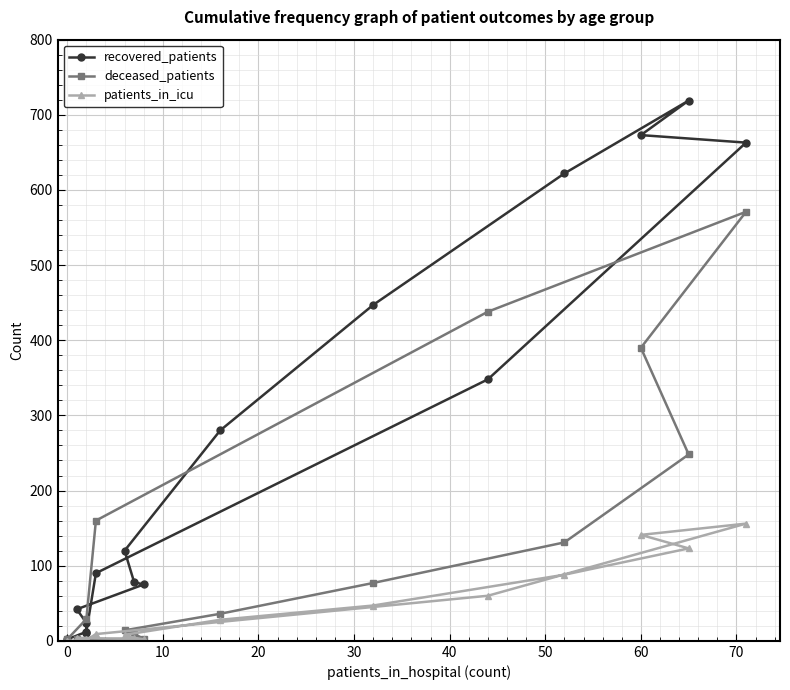

How many lines are shown in the chart?

3